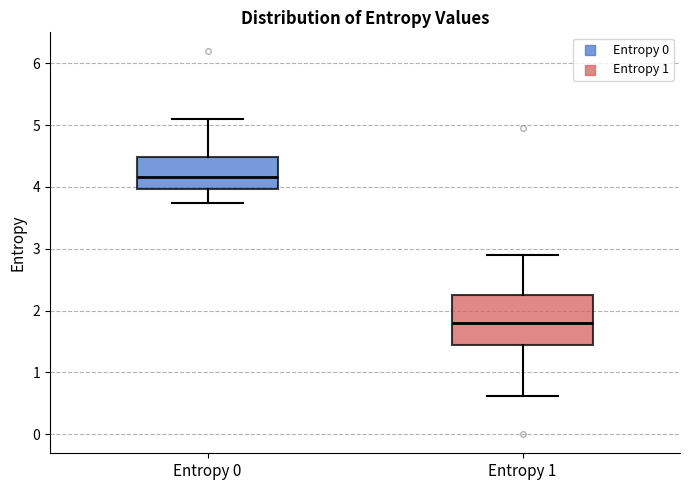

Reading left to right, read every box against the y-axis: the position of its median line, the range the box covers, and the ends of its whiskers. The values are not printed on the chart, so give them approximately, as read against the axis.

Entropy 0: median 4.2, box 4.0 to 4.5, whiskers 3.7 to 5.1
Entropy 1: median 1.8, box 1.4 to 2.2, whiskers 0.6 to 2.9